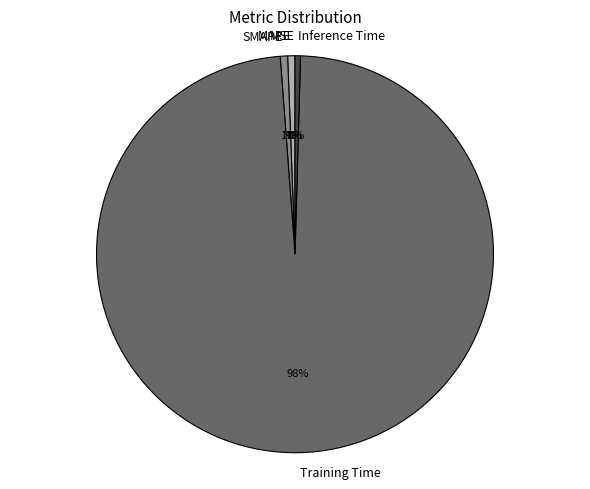

Is the sum of Inference Time and Training Time greater than half?

Yes